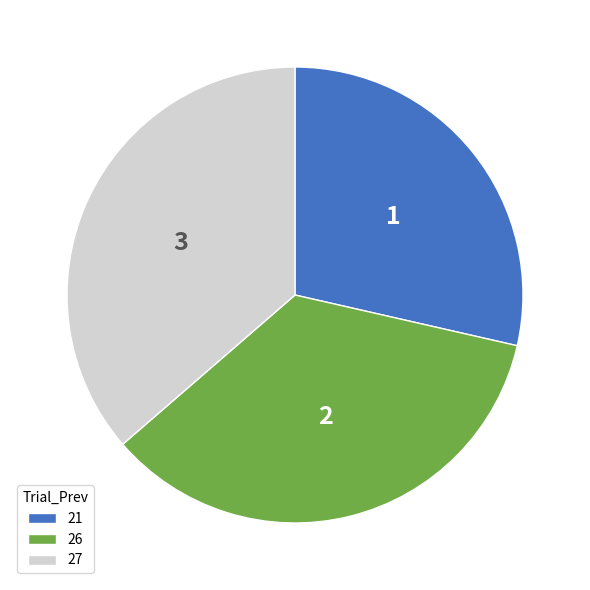

Is there a majority slice in this chart?

No